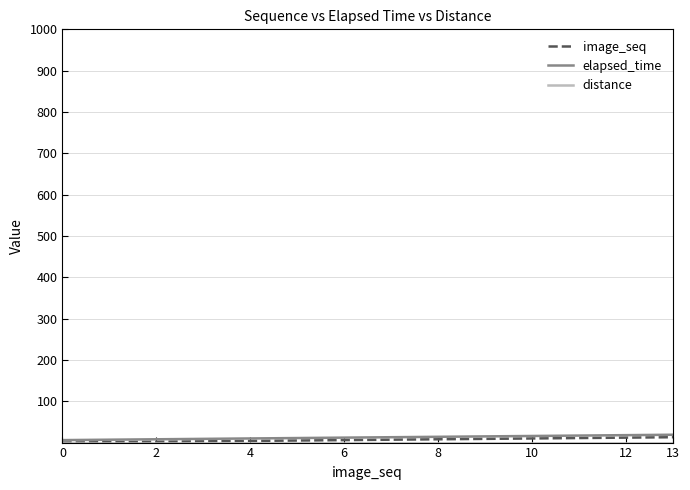

List the series in order of their overall mean, lowest first.

distance, image_seq, elapsed_time